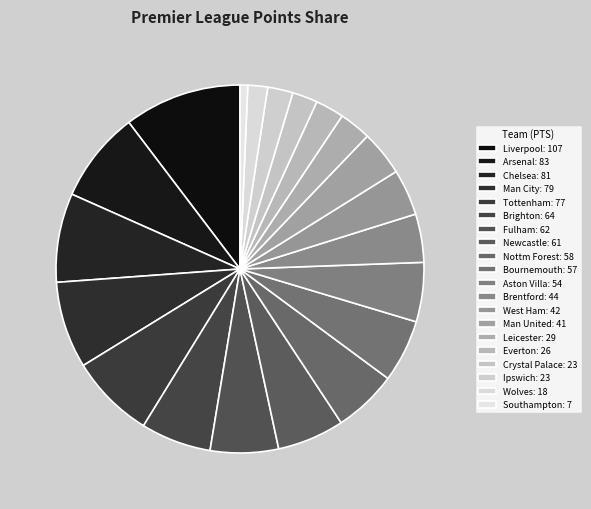

Count the number of slices in the pie.

20